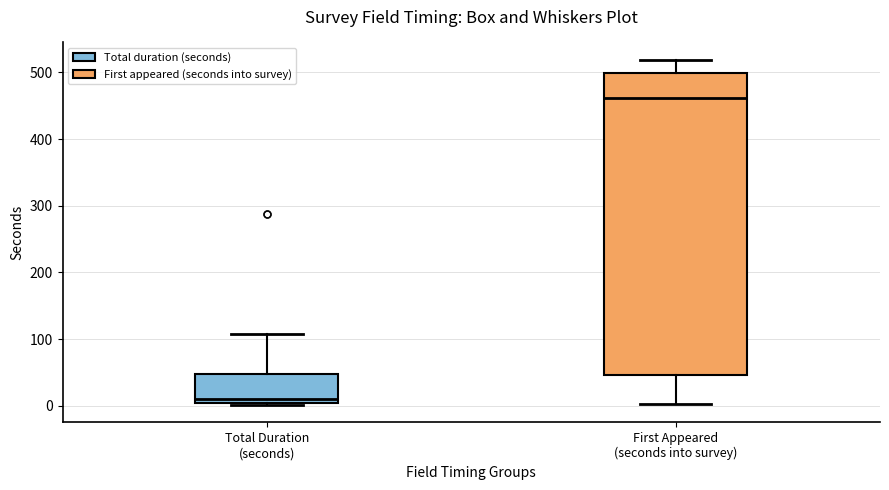

Comparing the boxes themselves (not the whiskers), which one is the tallest?

First Appeared (seconds into survey)